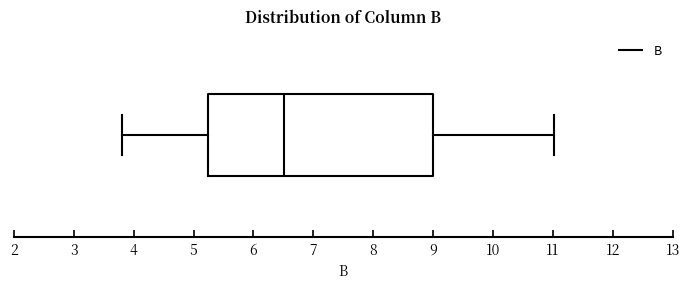

Where does the right whisker of the box end on the x-axis? The values are not printed on the chart, so give them approximately, as read against the axis.

11.0